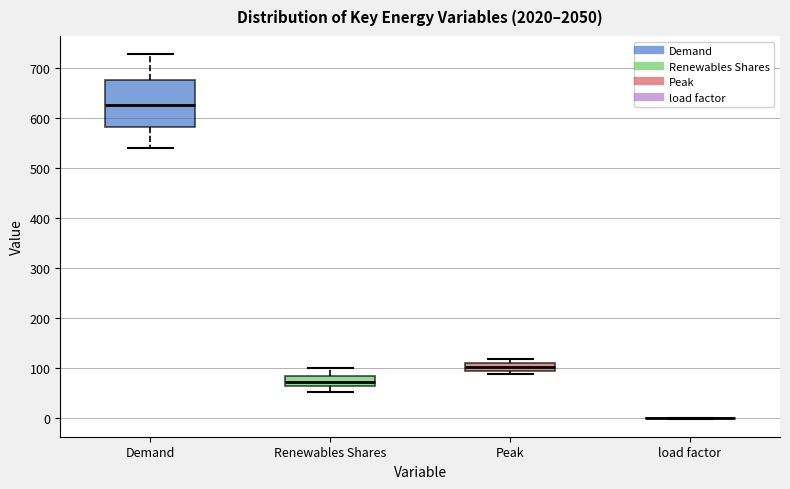

Reading left to right, transcribe this box plot: for each box, give where its median line is, the range the box spans, and where its two whiskers end, as read against the y-axis. The values are not printed on the chart, so give them approximately, as read against the axis.

Demand: median 630, box 580 to 680, whiskers 540 to 730
Renewables Shares: median 70, box 60 to 90, whiskers 50 to 100
Peak: median 100, box 90 to 110, whiskers 90 (just below the box's lower edge) to 120
load factor: box collapsed to a line at 0, whiskers 0 to 0